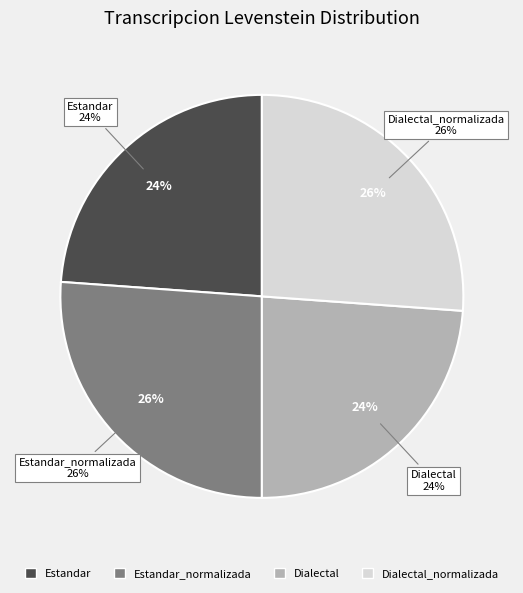

Count the number of slices in the pie.

4